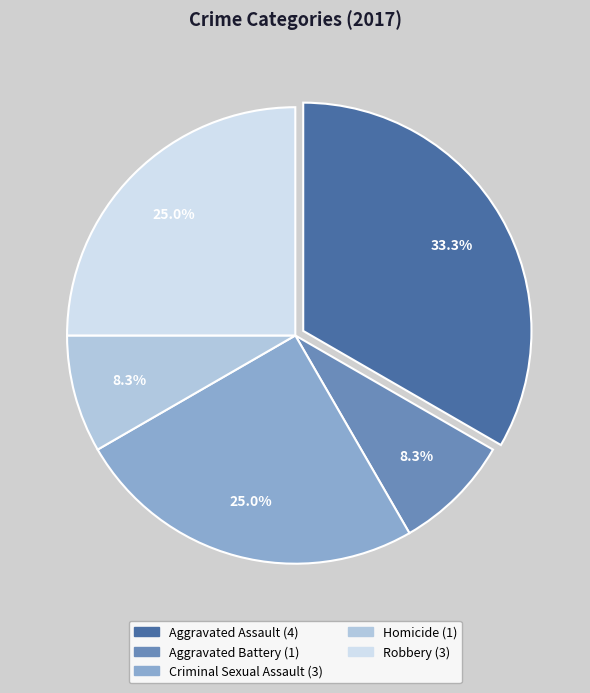

To the nearest percent, what is the difference between the largest and smallest slice percentages?

25%